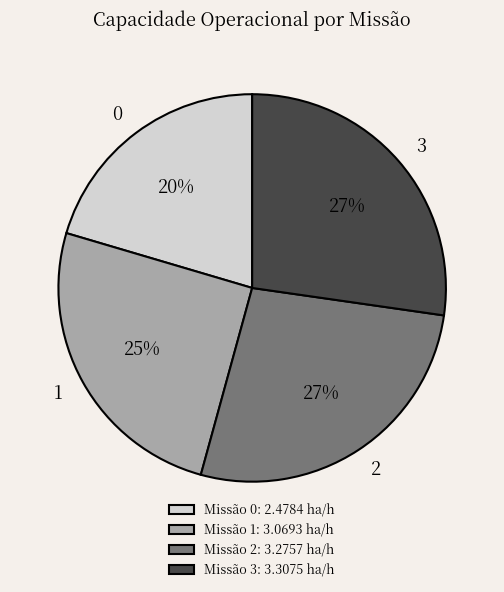

What is the ratio of the value at 1 to the value at 2?

0.9